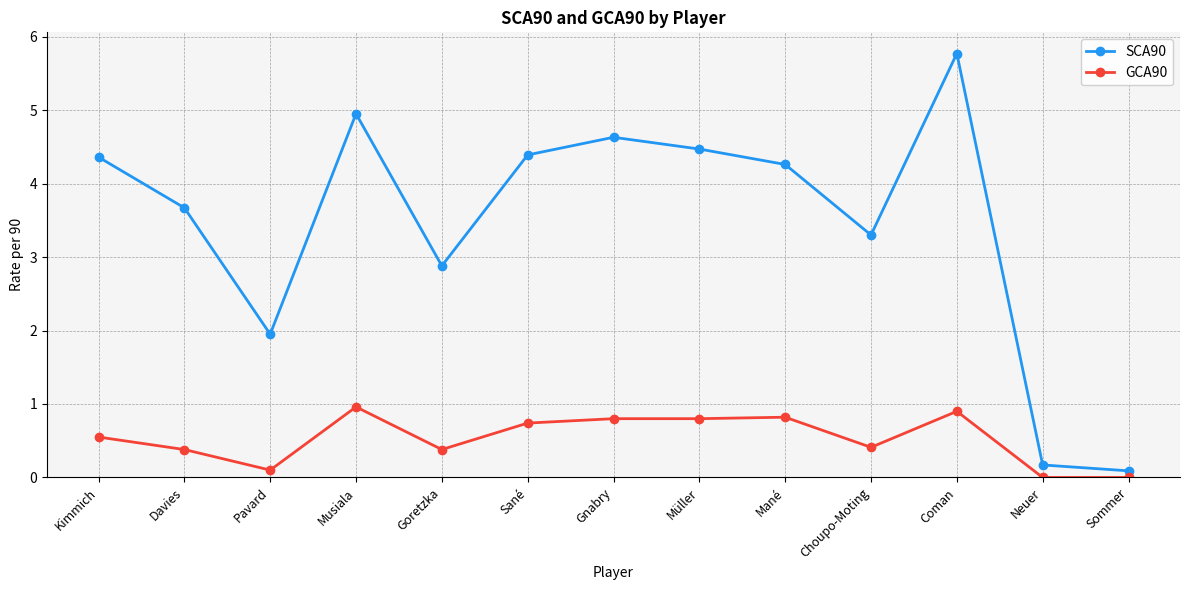

How many categories are shown in the chart?

13